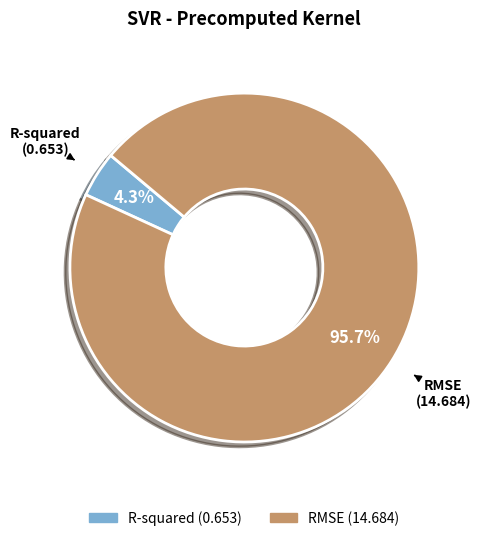

Is there a majority slice in this chart?

Yes